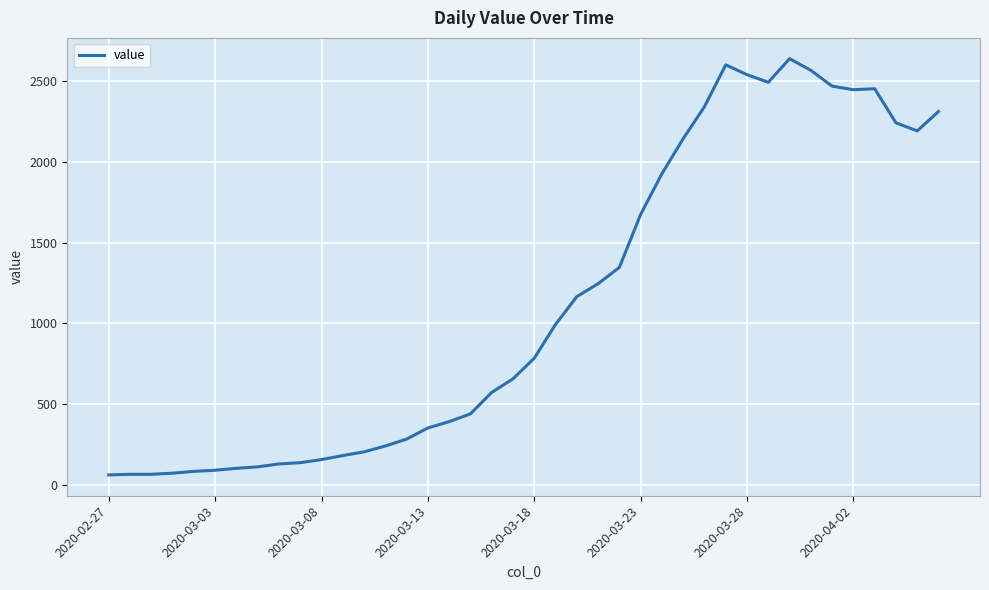

What is the difference between the maximum and minimum values?

2577